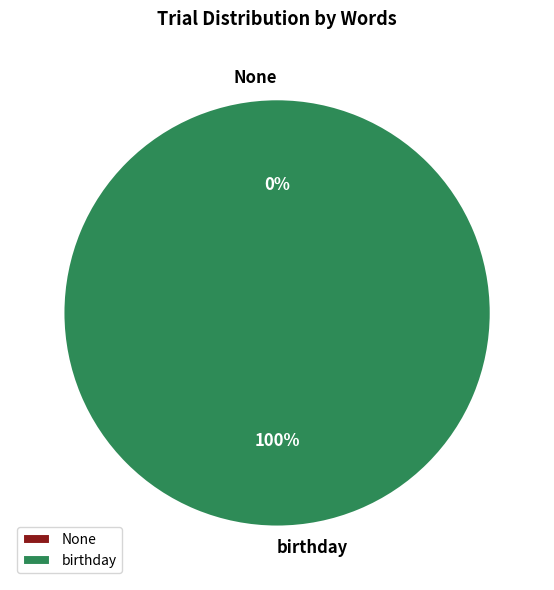

To the nearest percent, what portion does birthday represent?

100%